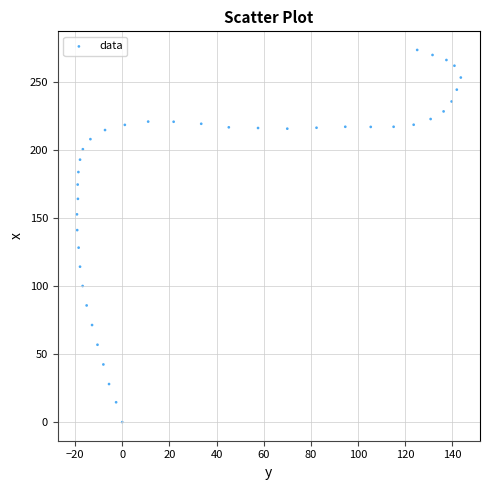

What is the range of X values (max minus min)?

162.8